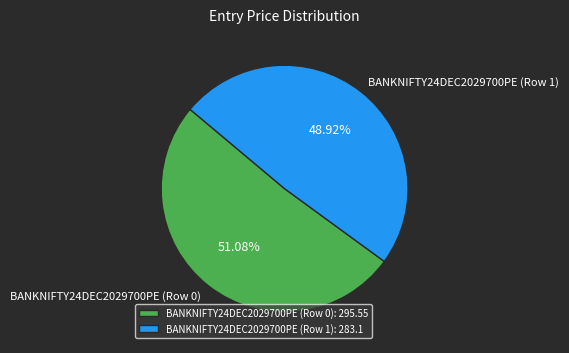

What portion of the pie excludes BANKNIFTY24DEC2029700PE (Row 1)?

51.1%